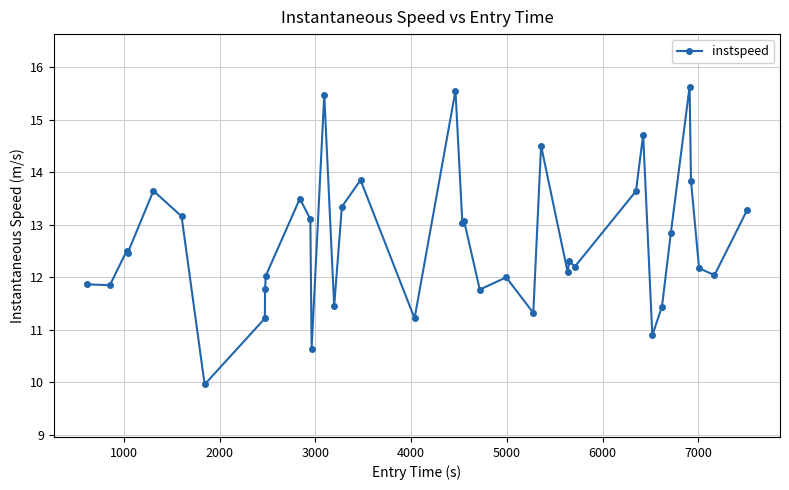

What is the value of the 37th point from the left?

12.0